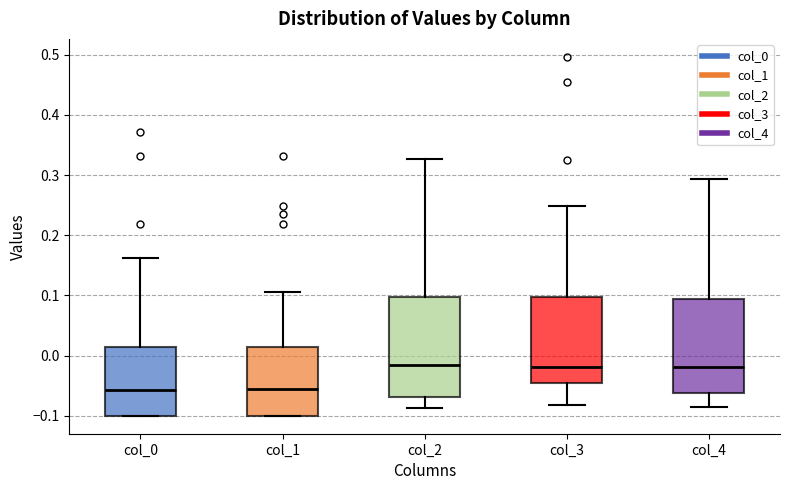

Where is the lower edge of the box for col_0 on the y-axis? The values are not printed on the chart, so give them approximately, as read against the axis.

-0.10